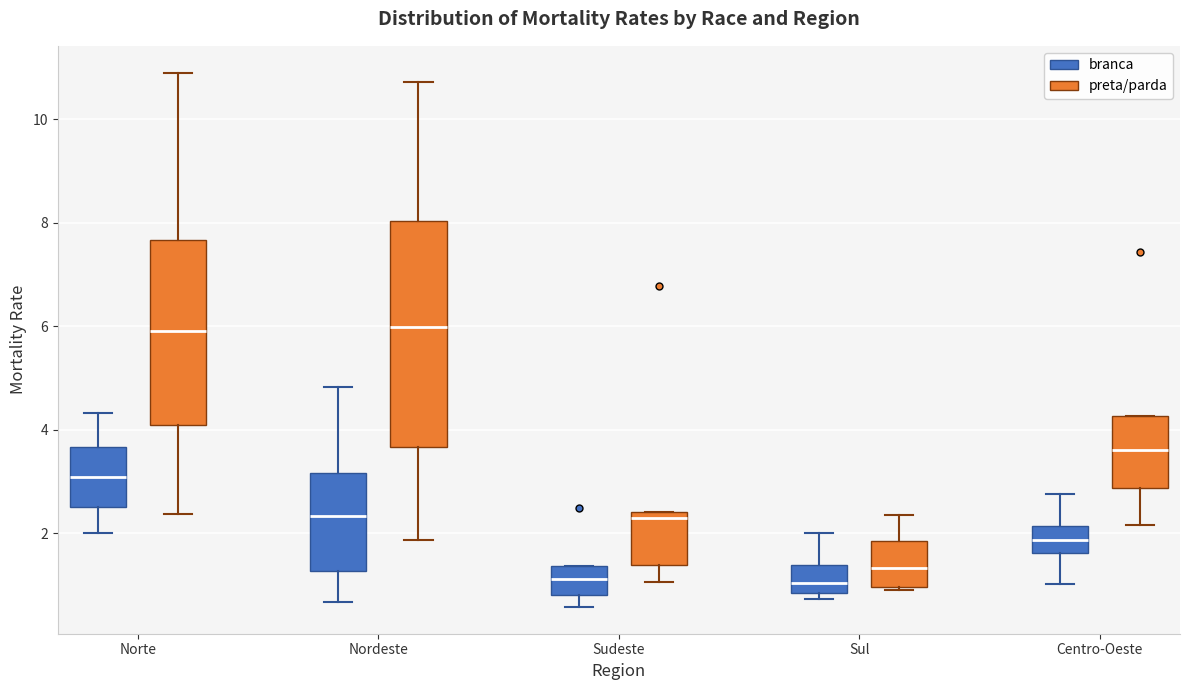

Reading left to right, read every box against the y-axis: the position of its median line, the range the box covers, and the ends of its whiskers. The values are not printed on the chart, so give them approximately, as read against the axis.

Norte (branca): median 3.0, box 2.6 to 3.6, whiskers 2.0 to 4.4
Norte (preta/parda): median 6.0, box 4.0 to 7.6, whiskers 2.4 to 11.0
Nordeste (branca): median 2.4, box 1.2 to 3.2, whiskers 0.6 to 4.8
Nordeste (preta/parda): median 6.0, box 3.6 to 8.0, whiskers 1.8 to 10.8
Sudeste (branca): median 1.2, box 0.8 to 1.4, whiskers 0.6 to 1.4
Sudeste (preta/parda): median 2.4 (just below the box's upper edge), box 1.4 to 2.4, whiskers 1.0 to 2.4
Sul (branca): median 1.0, box 0.8 to 1.4, whiskers 0.8 (just below the box's lower edge) to 2.0
Sul (preta/parda): median 1.4, box 1.0 to 1.8, whiskers 1.0 to 2.4
Centro-Oeste (branca): median 1.8, box 1.6 to 2.2, whiskers 1.0 to 2.8
Centro-Oeste (preta/parda): median 3.6, box 2.8 to 4.2, whiskers 2.2 to 4.2